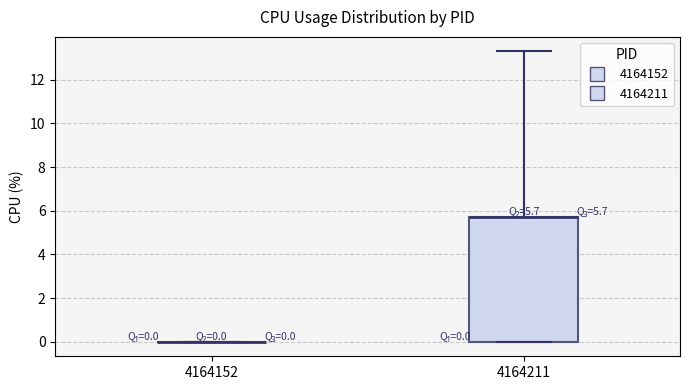

Which box is the tallest, from its lower edge to its upper edge?

4164211